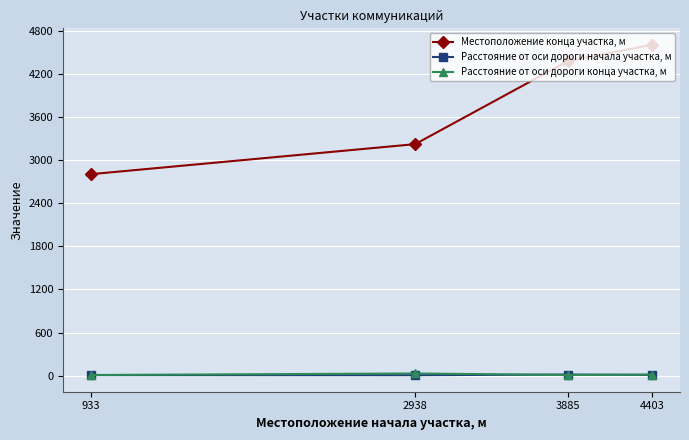

How many data points in Расстояние от оси дороги начала участка, м are less than 10?

2